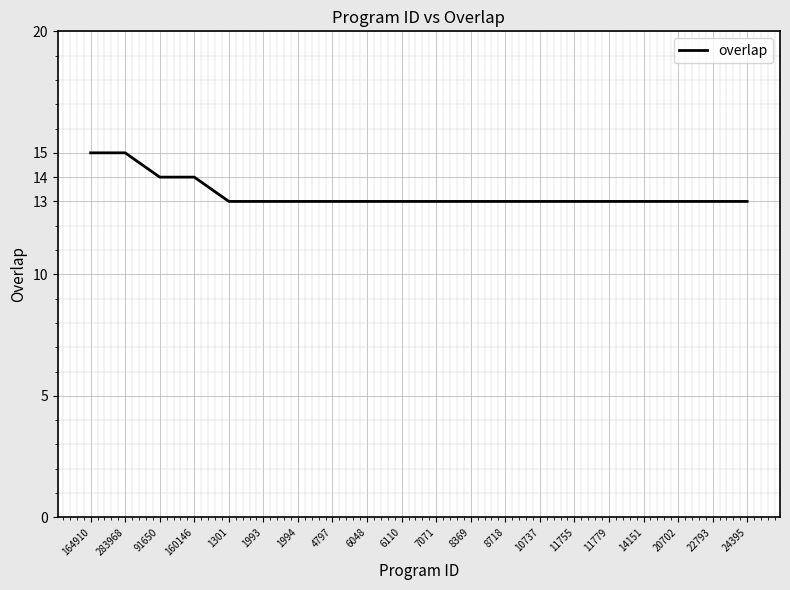

The chart shows a value of 13 at 10737. True or false?

True